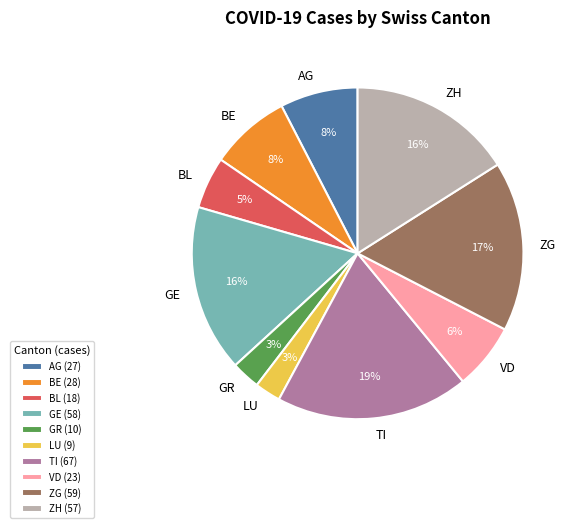

Is there a majority slice in this chart?

No